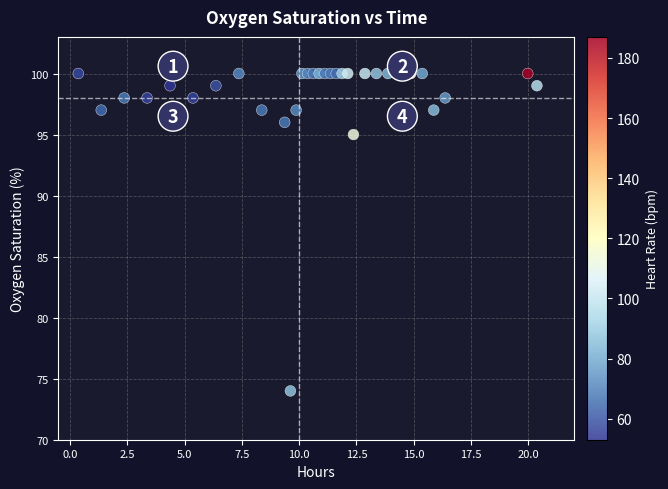

What Y value in the scatter plot is closest to 87?

95